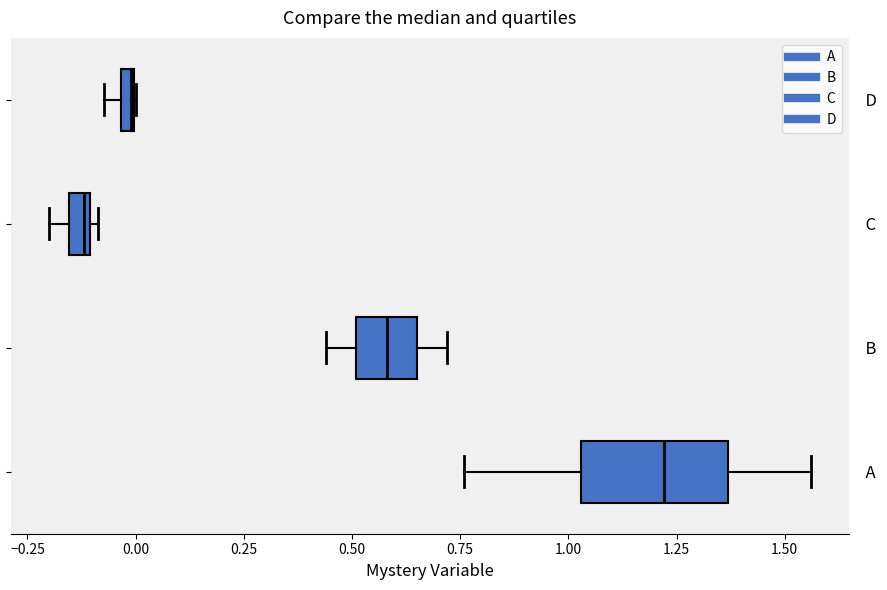

Comparing the boxes themselves (not the whiskers), which one is the widest?

A